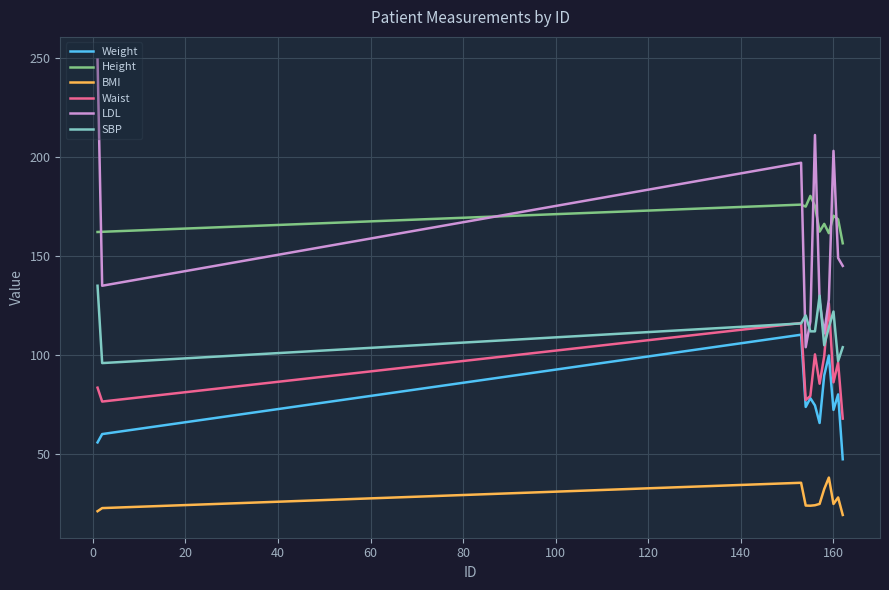

What is the maximum value shown in the chart?

249.0